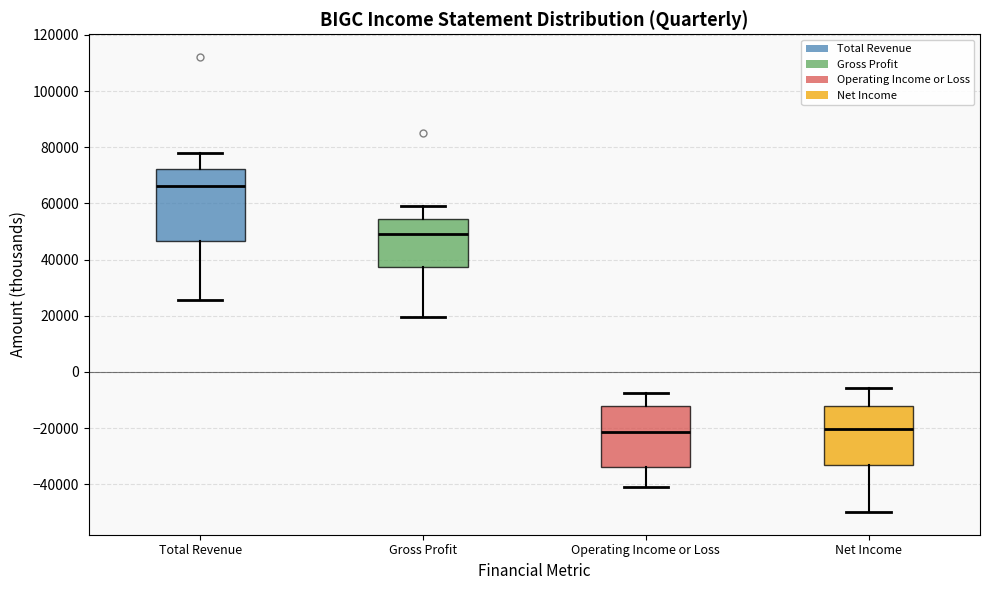

Where does the median line of the box for Total Revenue sit on the y-axis? The values are not printed on the chart, so give them approximately, as read against the axis.

66000